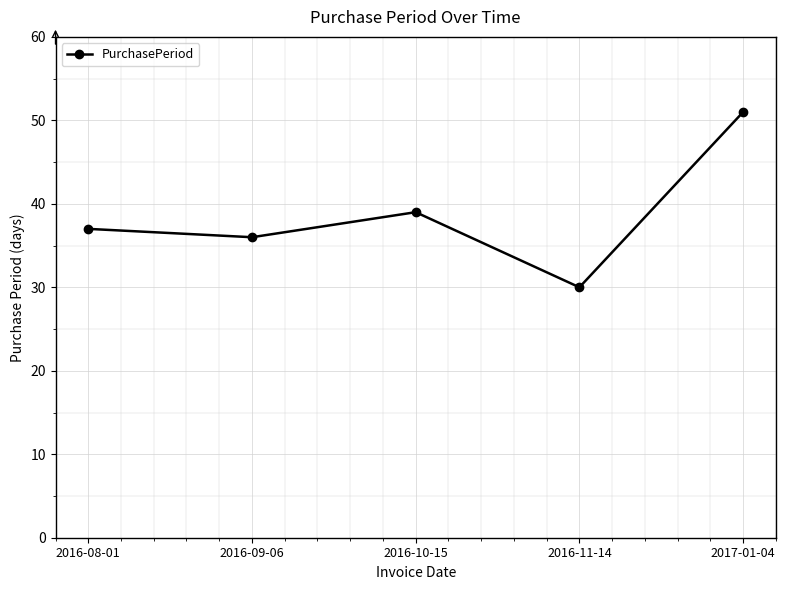

True or false: the data shows 68 at 2016-10-15.

False